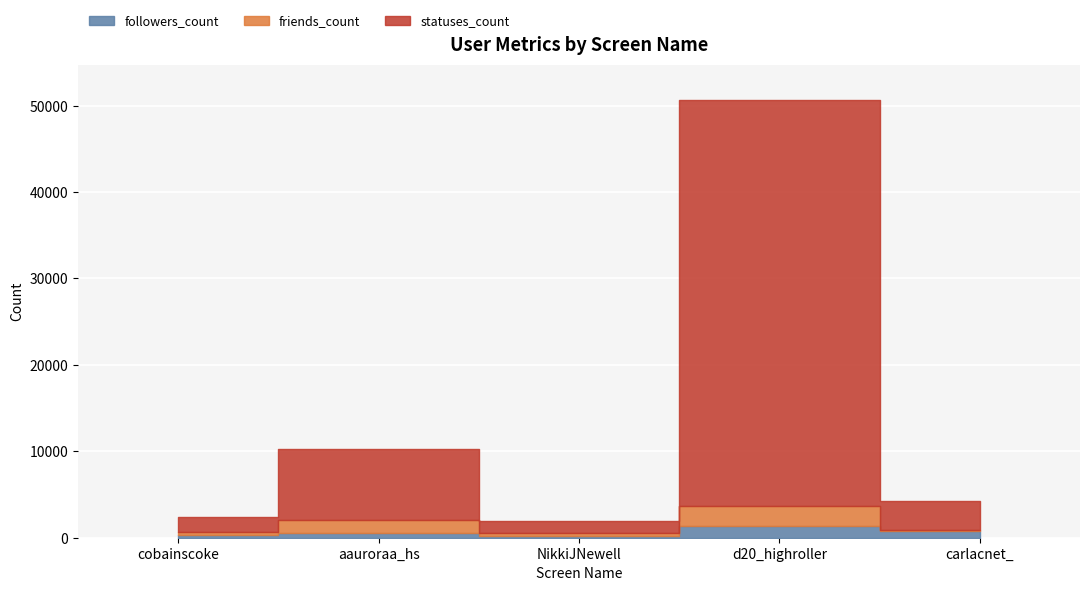

How many categories are shown in the chart?

5